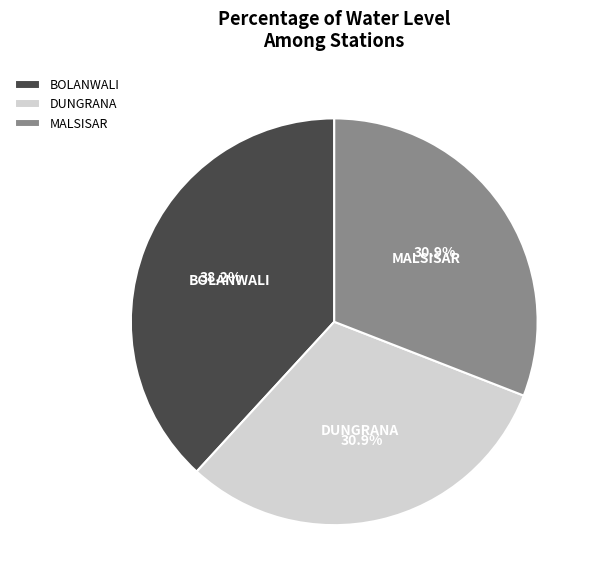

Which has a higher value, MALSISAR or BOLANWALI?

BOLANWALI